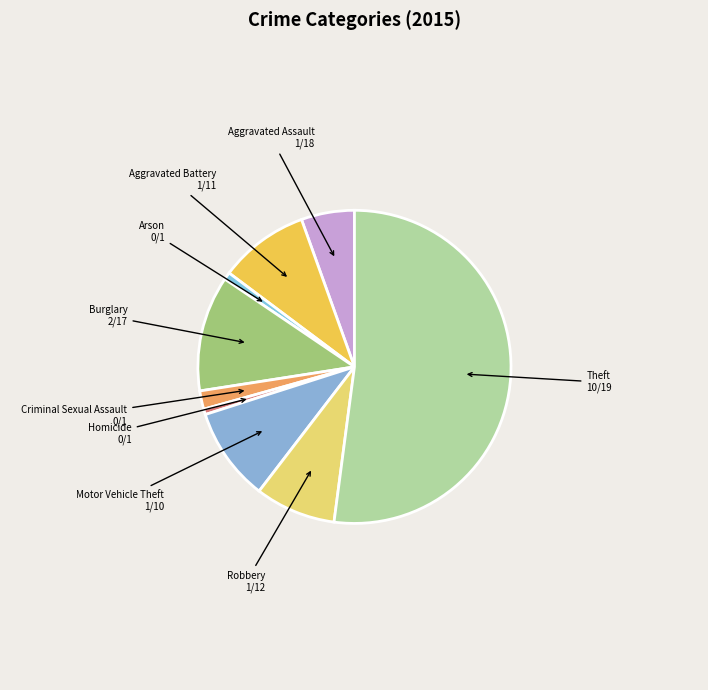

Is there a majority slice in this chart?

Yes